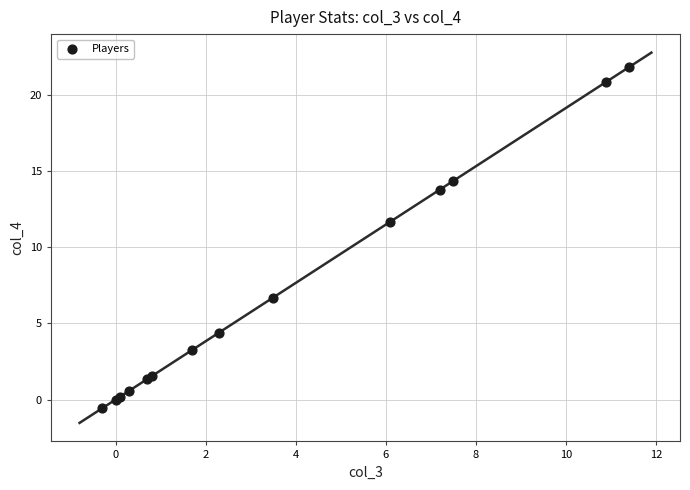

What Y value in the scatter plot is closest to 10?

11.7